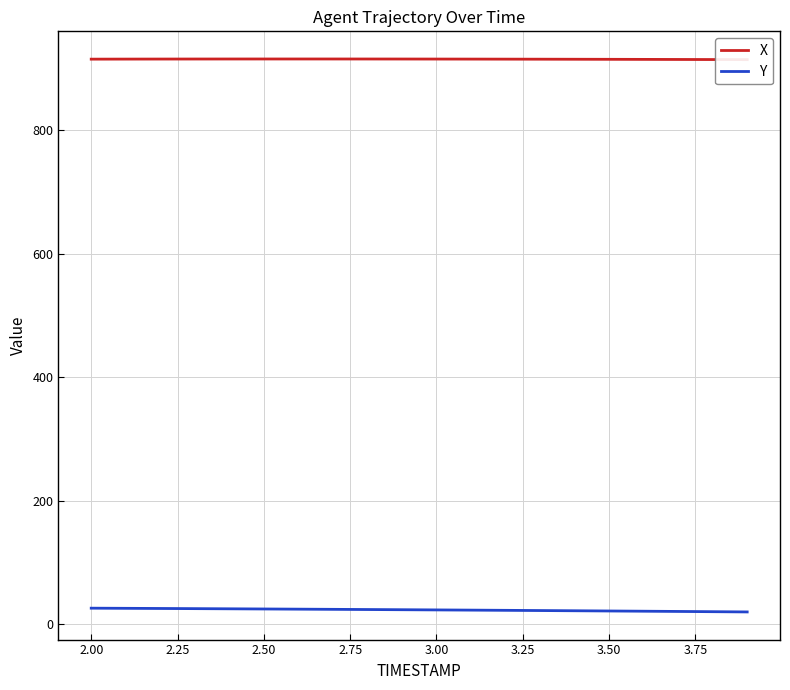

What is the minimum value for Y?

20.3